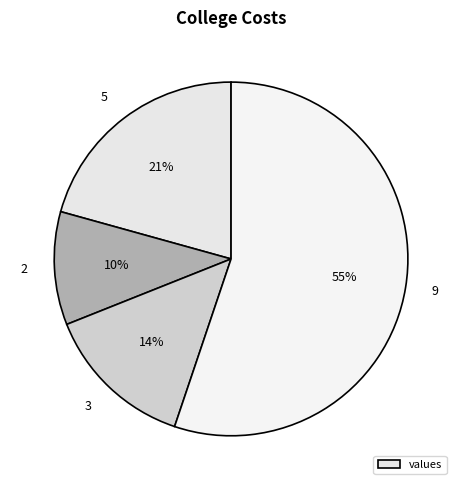

What percentage is the 9 slice, to the nearest percent?

55%